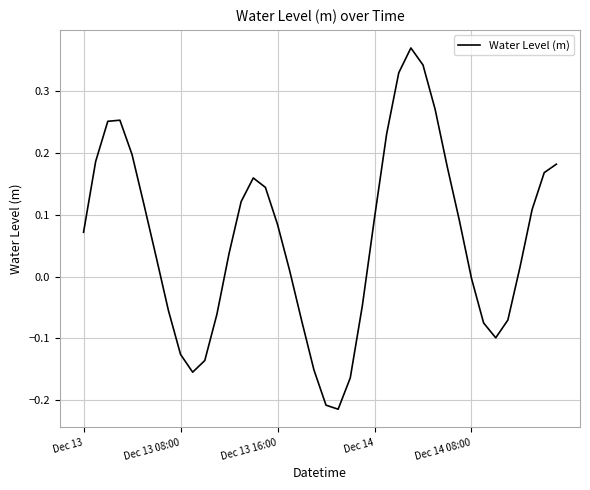

How many values are below zero?

15